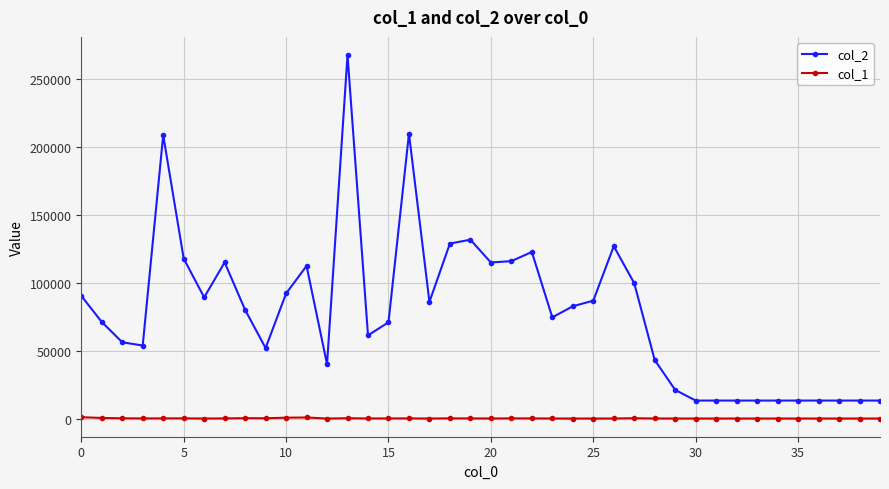

Rank the series by their maximum value, from lowest to highest.

col_1, col_2